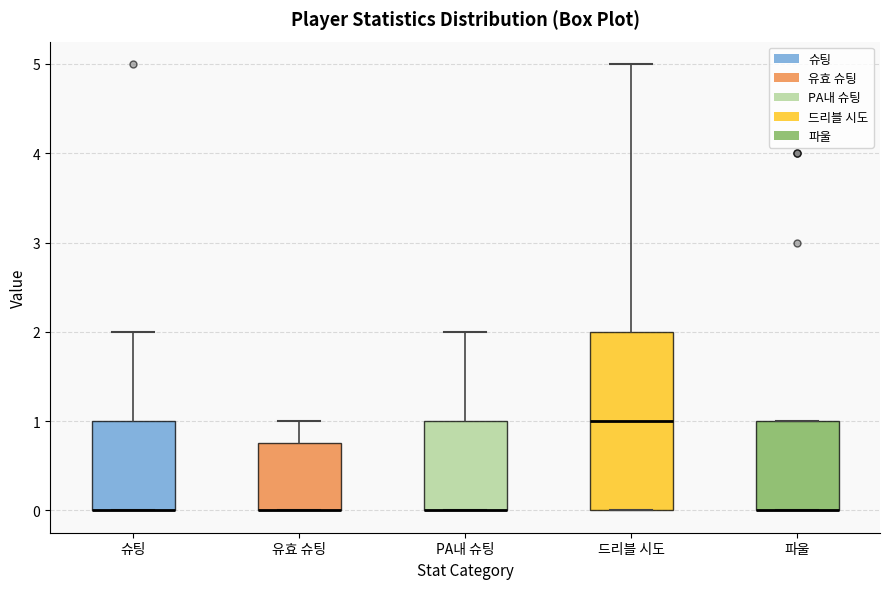

Comparing the boxes themselves (not the whiskers), which one is the tallest?

드리블 시도